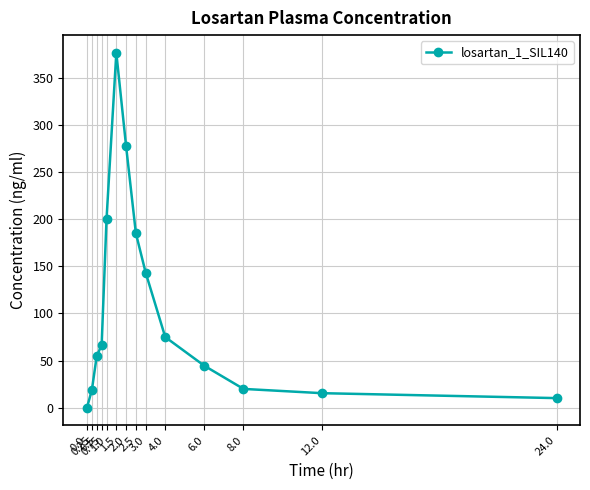

What is the greatest value displayed?

377.1